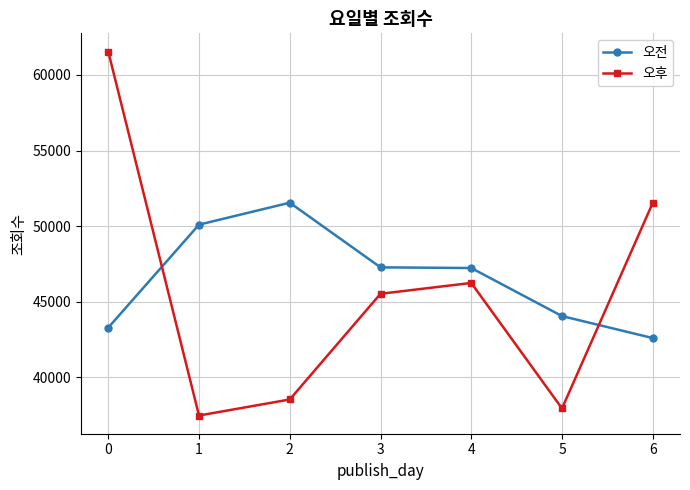

Which series has the largest range (max minus min)?

오후